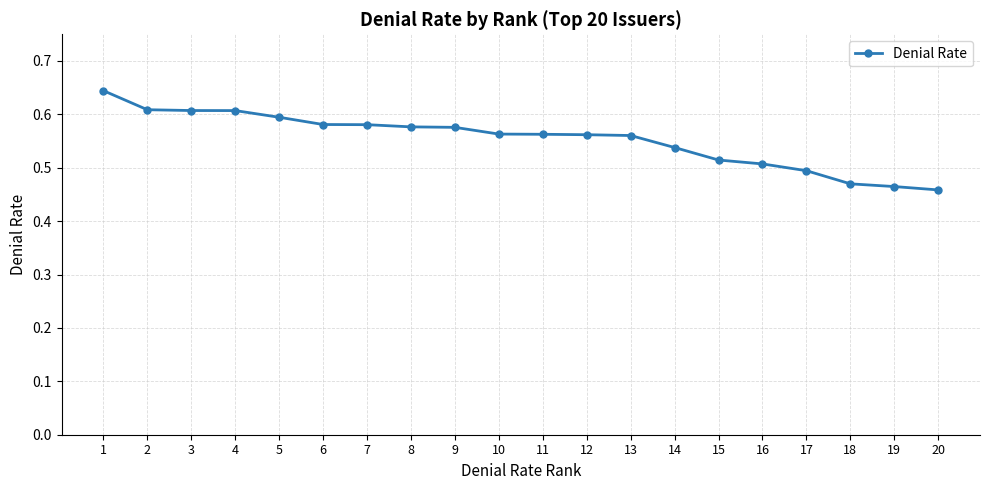

Is this an area chart (filled region under the line)?

No